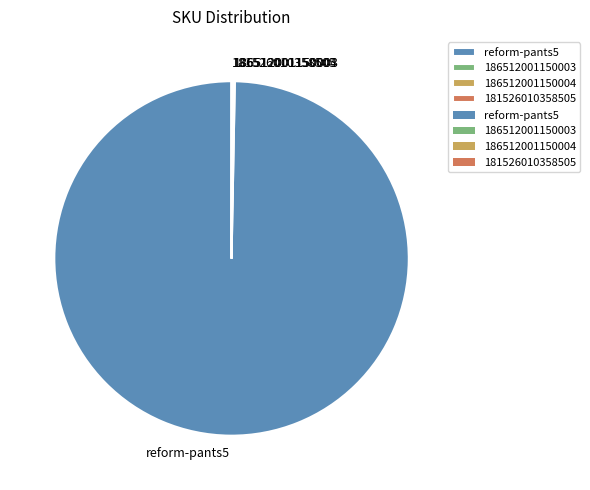

Which slice is the largest?

reform-pants5